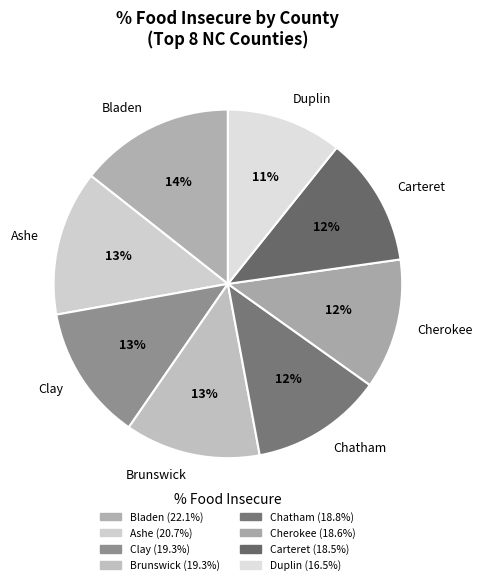

Does Carteret account for over 50% of the chart?

No